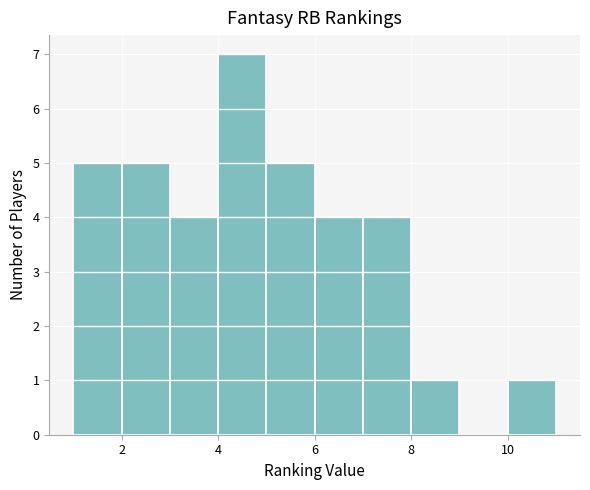

Reading left to right, transcribe this chart: for each bar, give the range it covers on the x-axis and its height. The values are not printed on the chart, so give them approximately, as read against the axis.

1 to 2: 5
2 to 3: 5
3 to 4: 4
4 to 5: 7
5 to 6: 5
6 to 7: 4
7 to 8: 4
8 to 9: 1
9 to 10: 0
10 to 11: 1